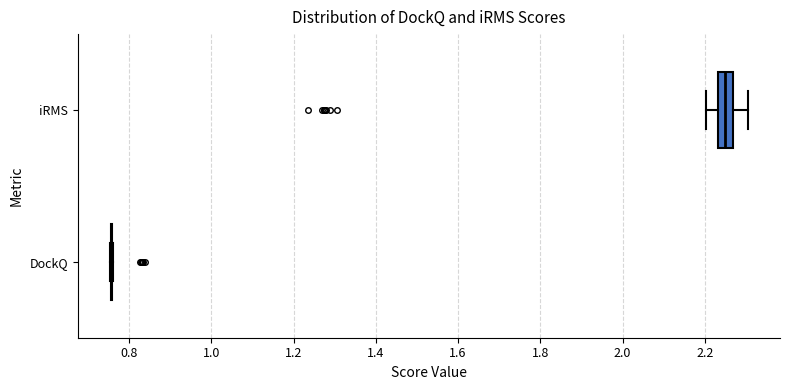

Reading bottom to top, transcribe this box plot: for each box, give where its median line is, the range the box spans, and where its two whiskers end, as read against the x-axis. The values are not printed on the chart, so give them approximately, as read against the axis.

DockQ: box collapsed to a line at 0.76, whiskers 0.76 to 0.76
iRMS: median 2.24 (inside the box), box 2.24 to 2.26, whiskers 2.20 to 2.30